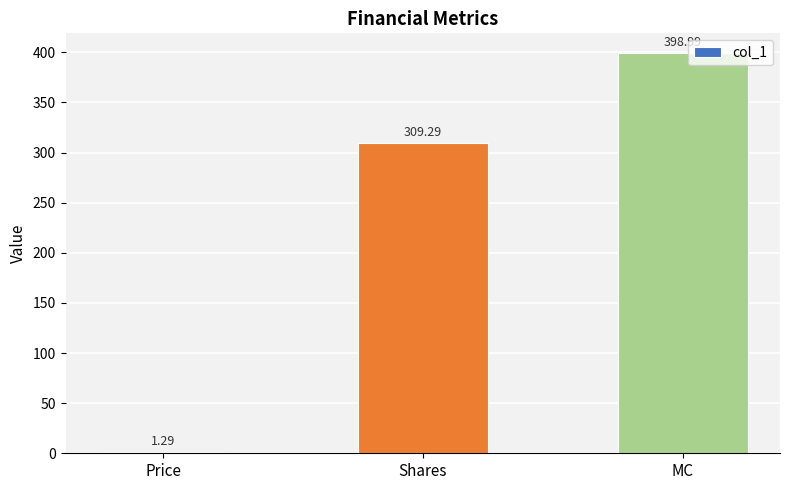

What is the change in value from Price to Shares?

+308.0